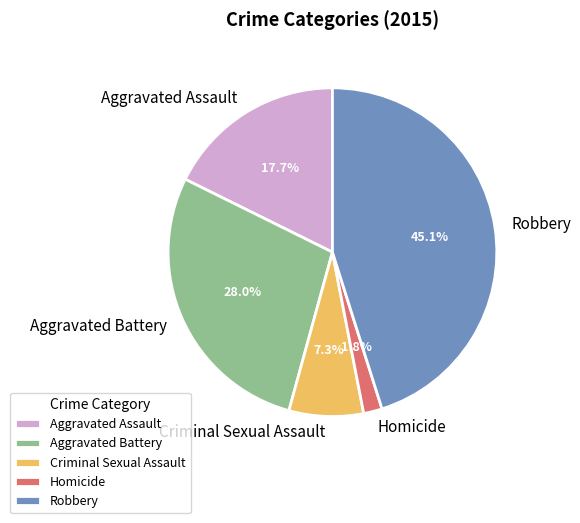

Do Robbery and Homicide together represent more than half of the pie?

No